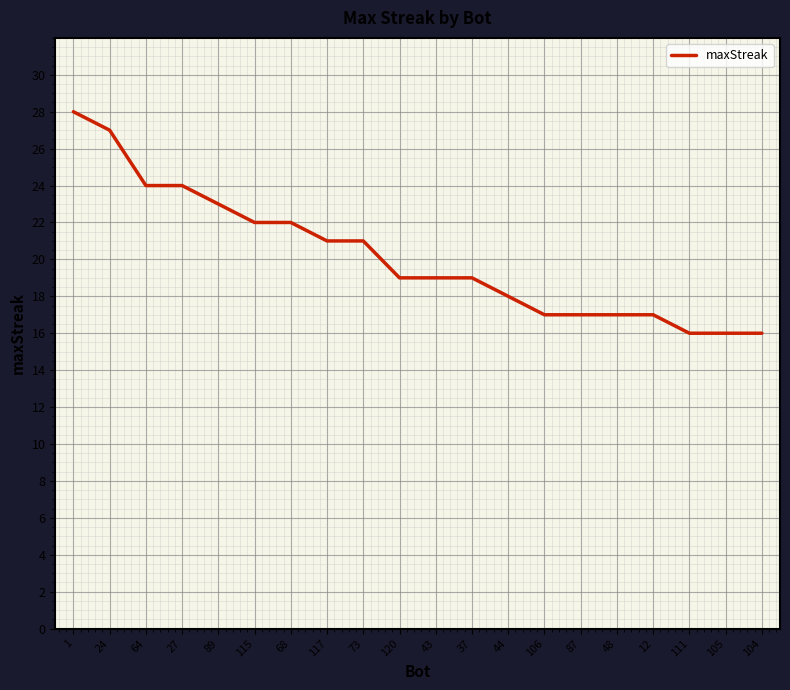

What is the difference between the values at 111 and 64?

8